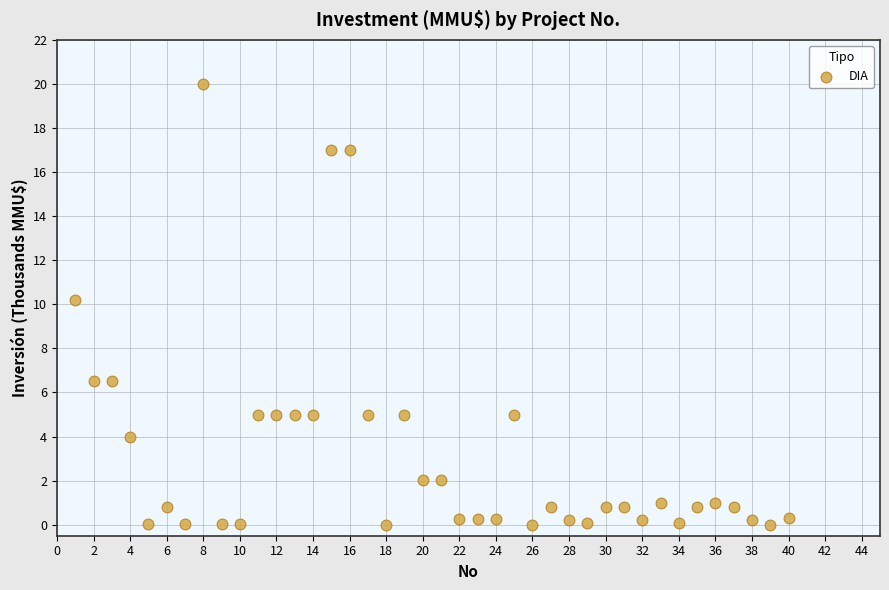

What is the range of Y values (max minus min)?

20.0